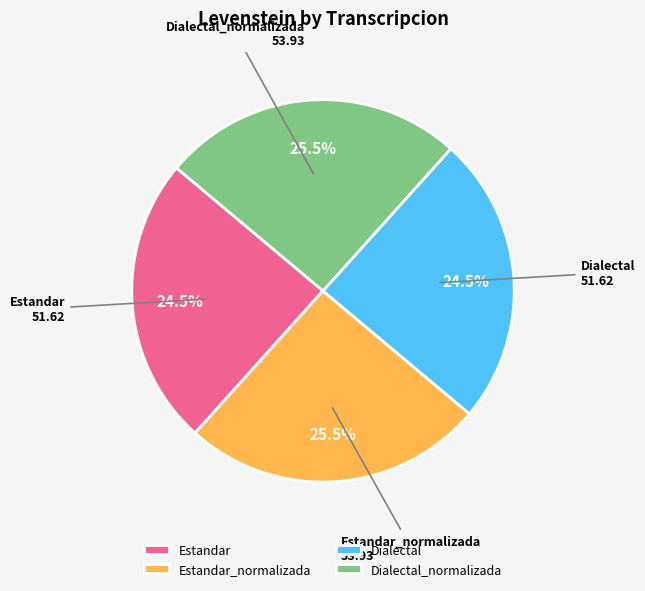

How many segments does this pie chart have?

4